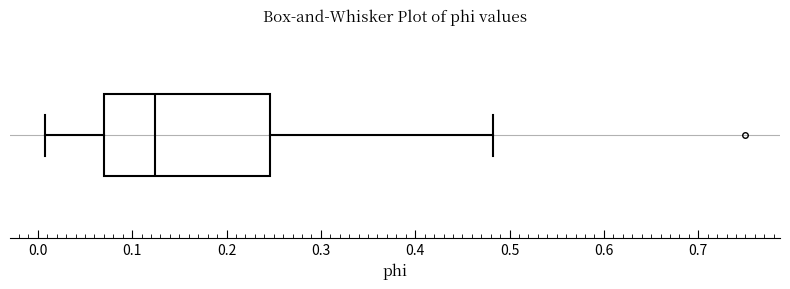

Transcribe this box plot: give where the median line is, the range the box spans, and where the two whiskers end, as read against the x-axis. The values are not printed on the chart, so give them approximately, as read against the axis.

median 0.12, box 0.07 to 0.25, whiskers 0.01 to 0.48